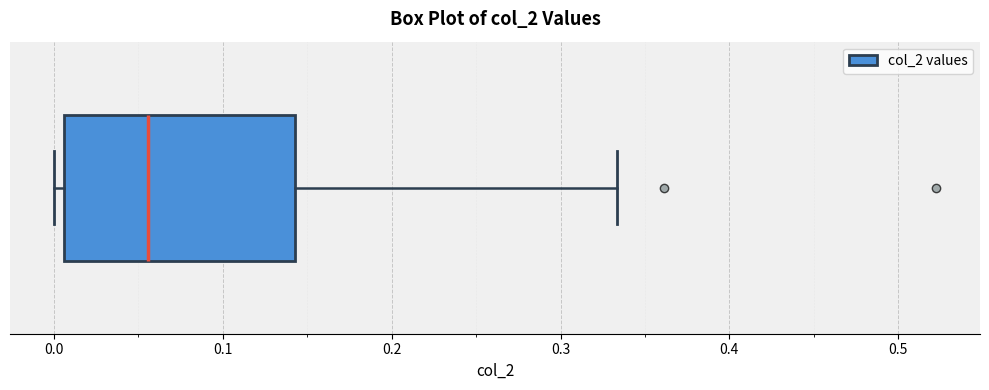

Where does the right whisker of the box end on the x-axis? The values are not printed on the chart, so give them approximately, as read against the axis.

0.33